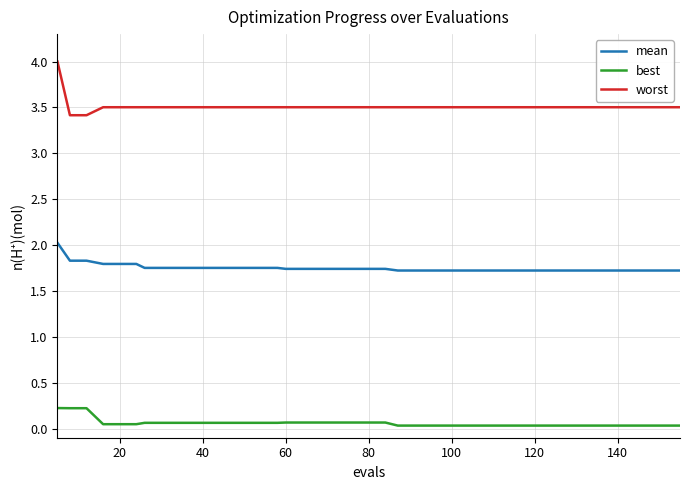

Rank the series by their maximum value, from highest to lowest.

worst, mean, best